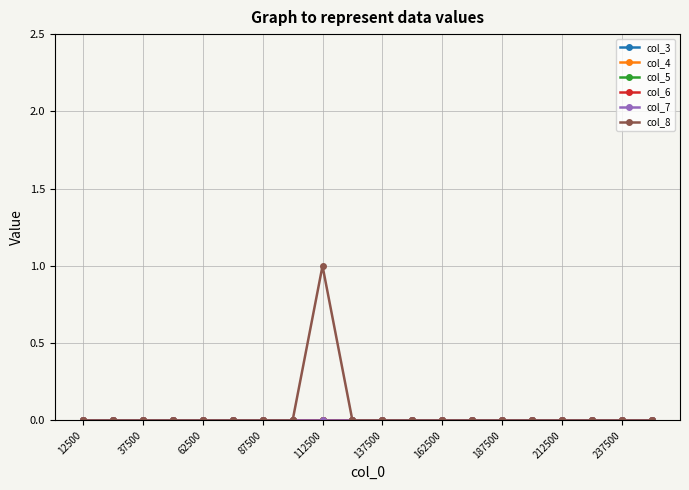

What is the maximum value shown in the chart?

1